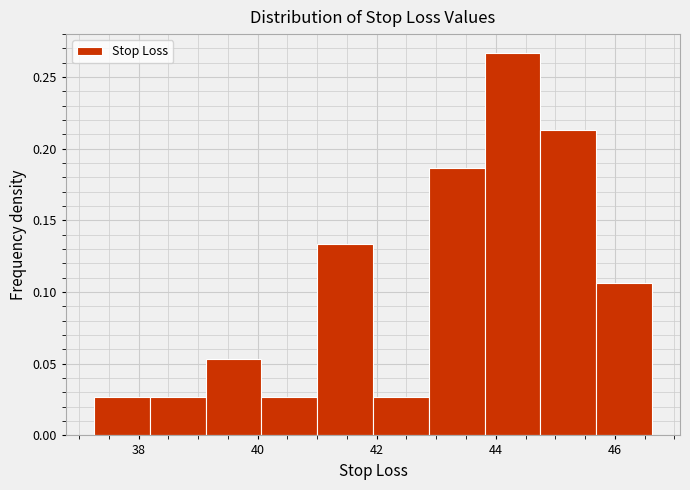

How tall is the bar that spans 40.0 to 41.0 on the x-axis? Neither the bar edges nor the heights are printed on the chart, so give them approximately, as read against the axes.

0.025